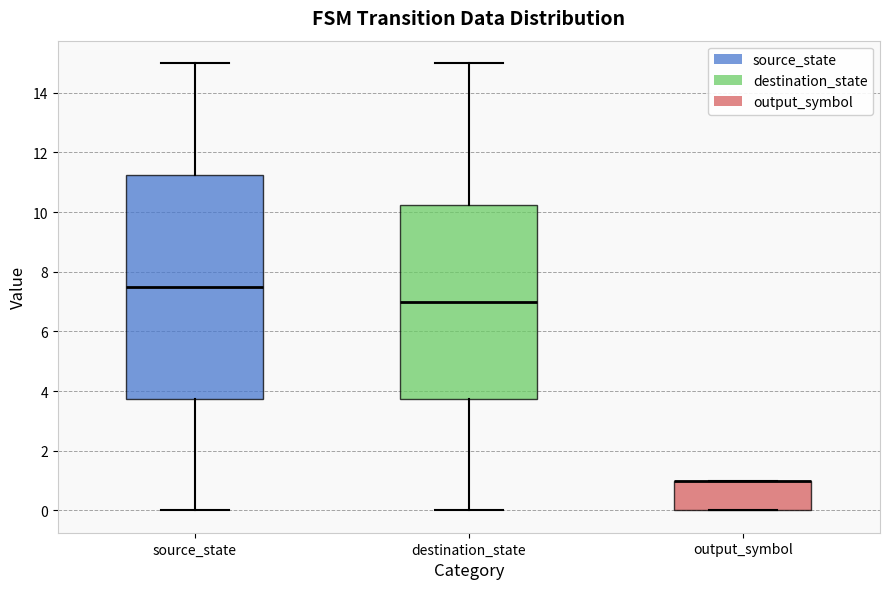

Which box is the tallest, from its lower edge to its upper edge?

source_state